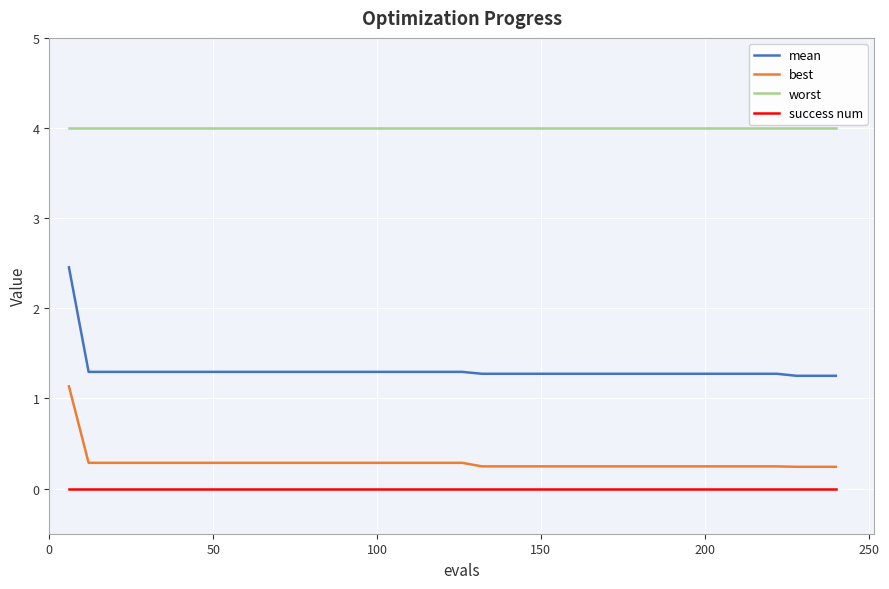

Which series has the widest spread of values?

mean